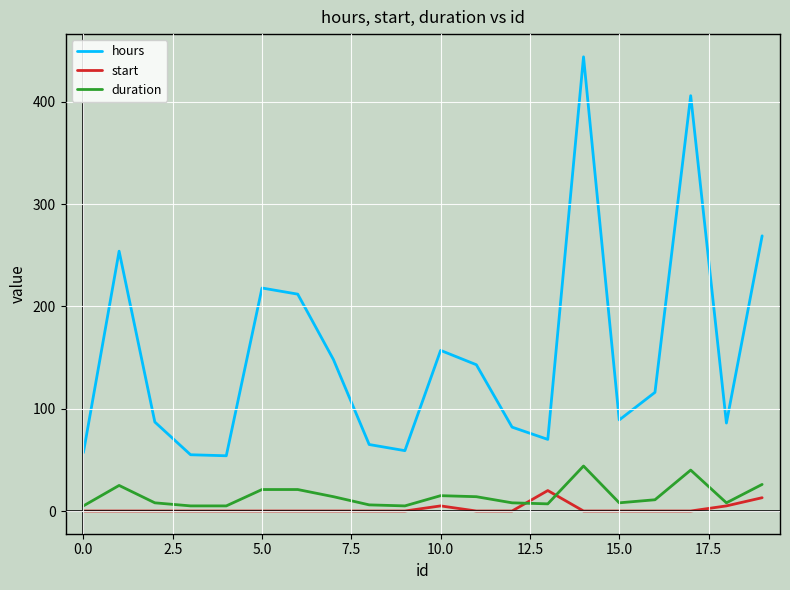

True or false: duration and hours cross at least once.

False